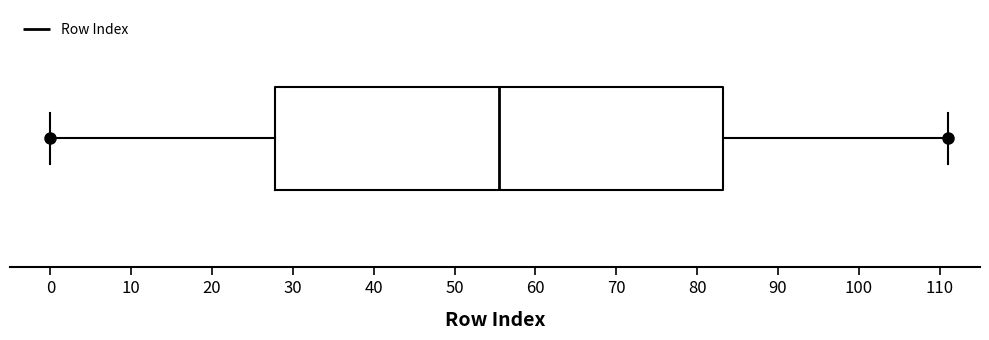

Transcribe this box plot: give where the median line is, the range the box spans, and where the two whiskers end, as read against the x-axis. The values are not printed on the chart, so give them approximately, as read against the axis.

median 56, box 28 to 83, whiskers 0 to 111